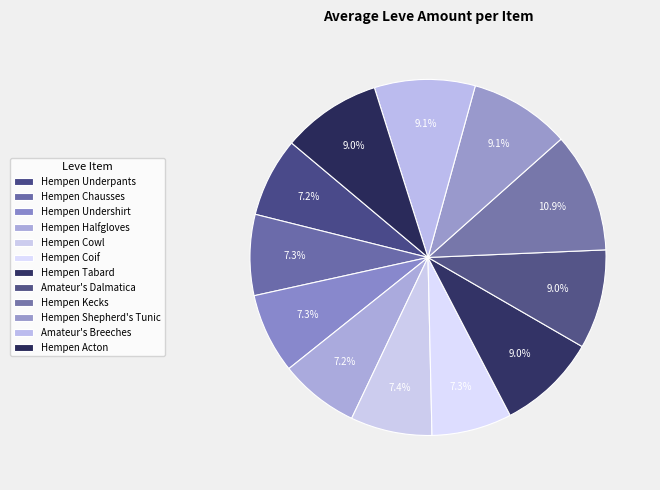

The Amateur's Dalmatica slice represents 9% of the pie. True or false?

True